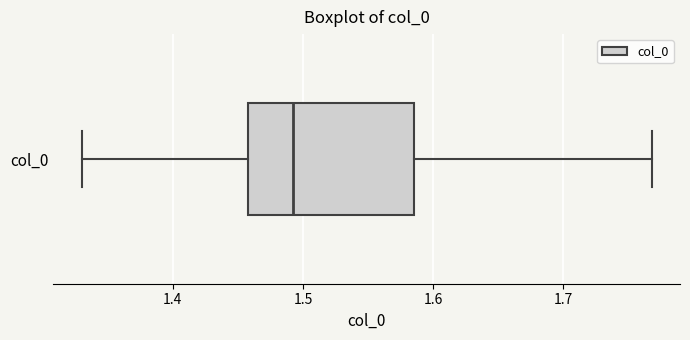

Where does the median line of the box for col_0 sit on the x-axis? The values are not printed on the chart, so give them approximately, as read against the axis.

1.49